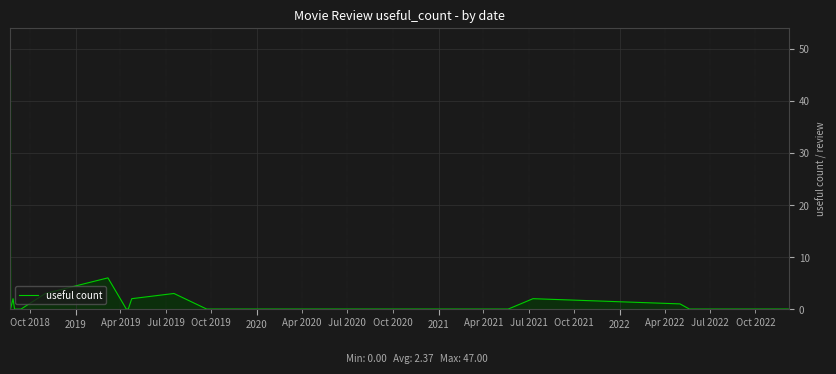

True or false: there are more than 0 points higher than both neighbors.

True